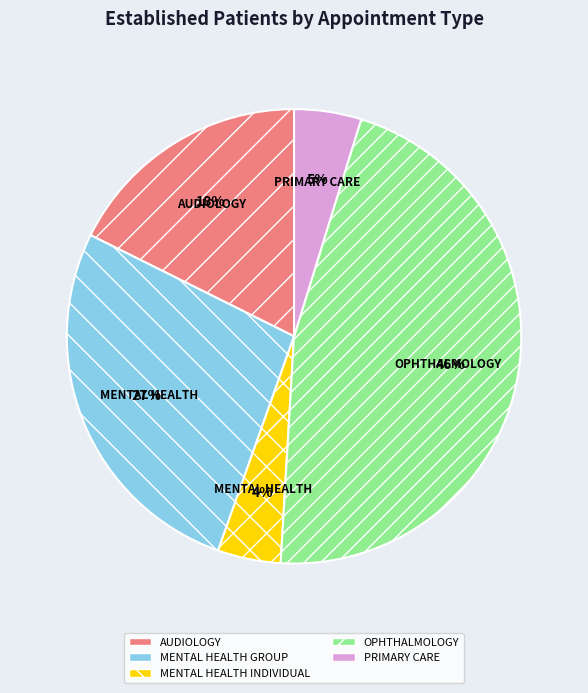

To the nearest percent, what percentage of the pie is OPHTHALMOLOGY?

46%